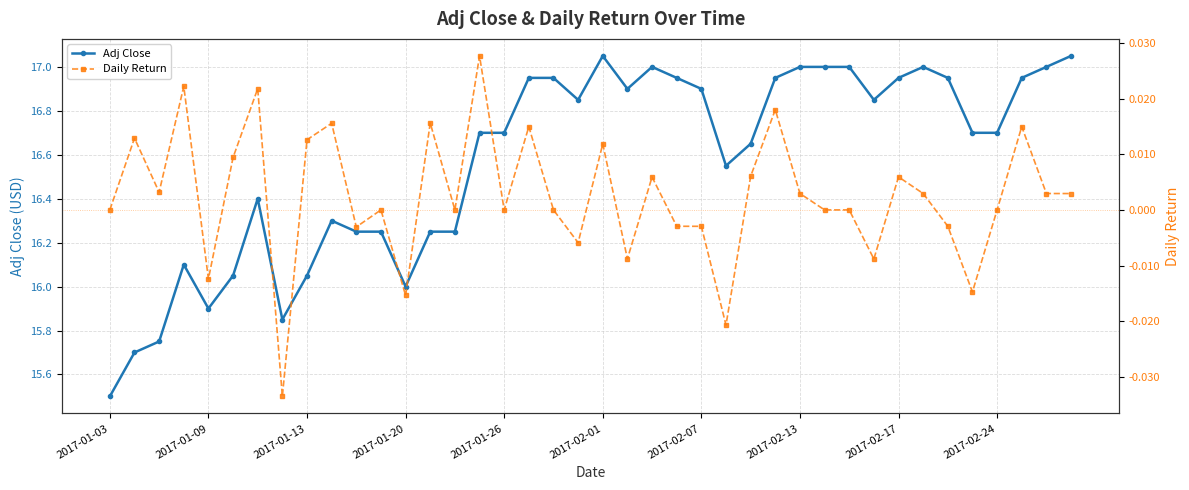

True or false: Daily Return and Adj Close cross at least once.

False